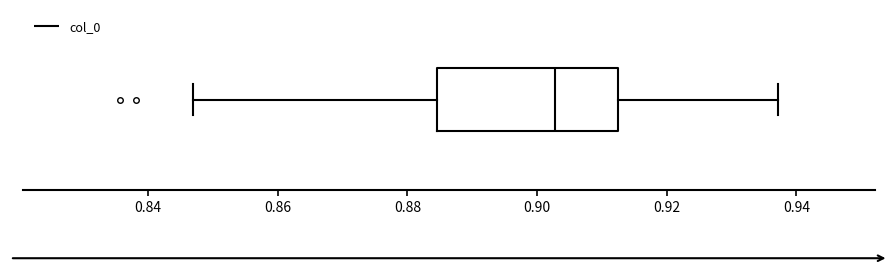

Transcribe this box plot: give where the median line is, the range the box spans, and where the two whiskers end, as read against the x-axis. The values are not printed on the chart, so give them approximately, as read against the axis.

median 0.902, box 0.884 to 0.912, whiskers 0.846 to 0.938